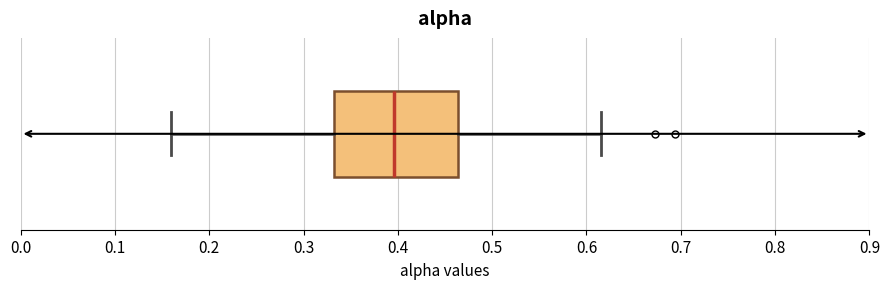

Read this box plot against the x-axis: the position of the median line, the range covered by the box, and the ends of both whiskers. The values are not printed on the chart, so give them approximately, as read against the axis.

median 0.40, box 0.33 to 0.46, whiskers 0.16 to 0.61